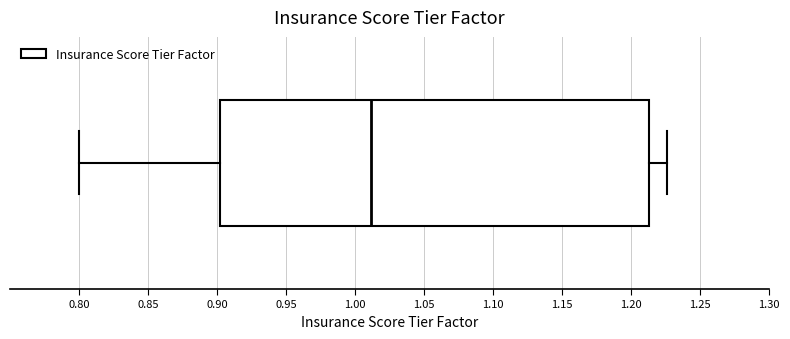

Where does the median line of the box sit on the x-axis? The values are not printed on the chart, so give them approximately, as read against the axis.

1.010